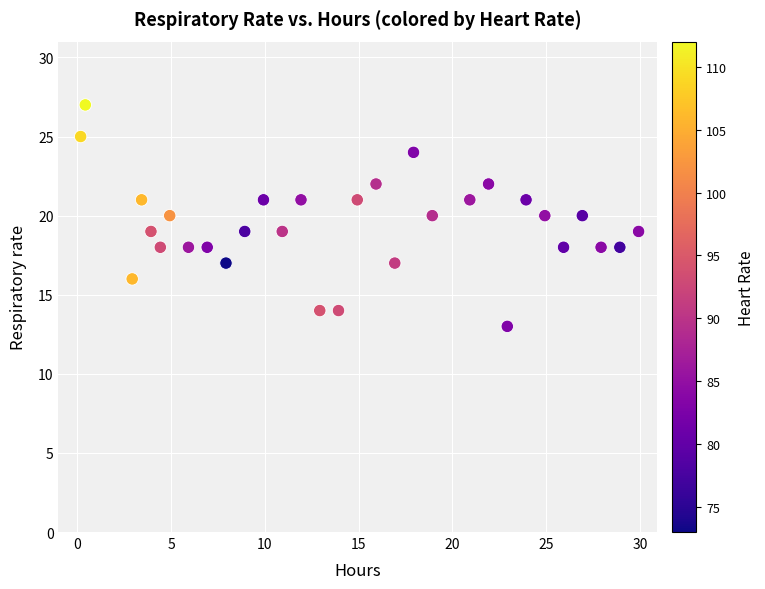

How many data points are displayed?

31